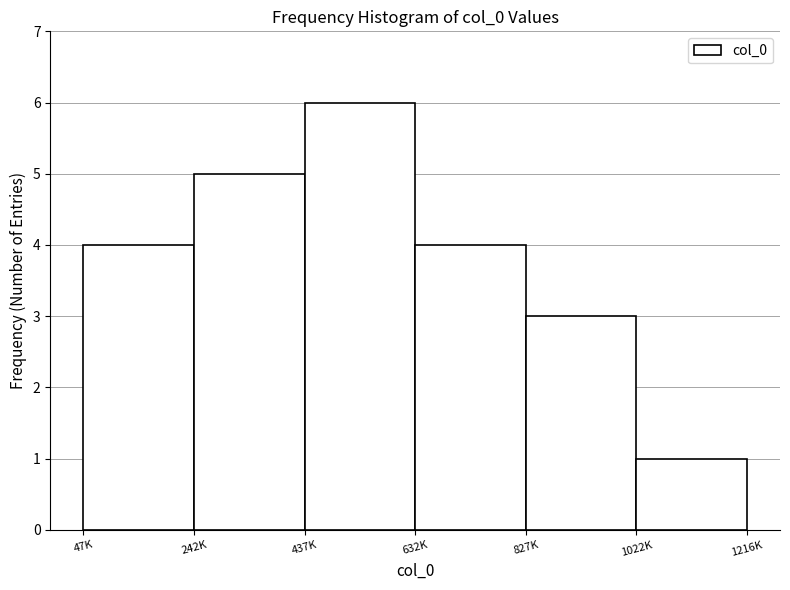

Reading left to right, transcribe all the data shown in this chart.

47K=4	242K=5	437K=6	632K=4	827K=3	1022K=1